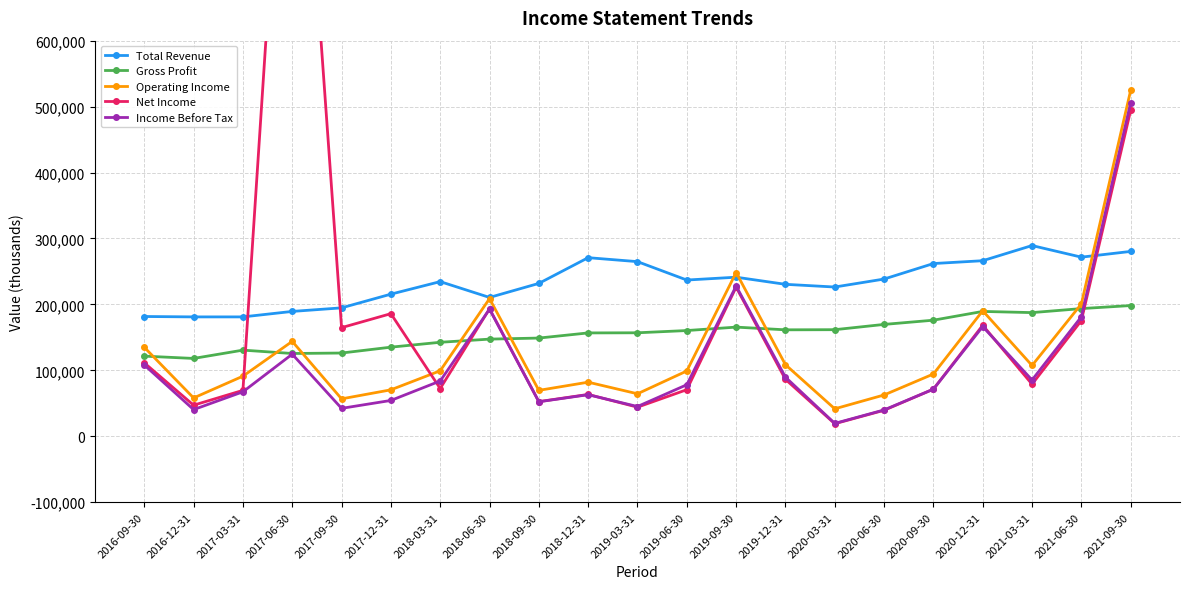

Reading right to left, list all the values displayed in this chart.

Total Revenue: 280400	271700	289300	266300	262000	238500	226400	230500	241300	237000	264900	270900	231900	210600	234600	215600	194800	189400	181100	181100	181700
Gross Profit: 198300	193700	187600	189400	176100	169700	161700	161500	165600	160400	157000	156800	149000	147400	142600	135200	126300	125600	130700	118100	121600
Operating Income: 524800	200700	107400	190400	94500	62700	41700	108600	248400	99100	64500	82100	69700	208800	99400	70500	56800	144000	91200	58200	135000
Net Income: 494500	175500	79000	168400	71500	39500	19100	86400	226200	70700	44200	63500	52600	193400	72500	186000	164800	1210000	69700	47200	111400
Income Before Tax: 506100	181300	85400	166400	71500	40000	19600	89700	227900	78200	45200	63100	52400	192800	83900	54400	42400	124600	67500	40500	108200